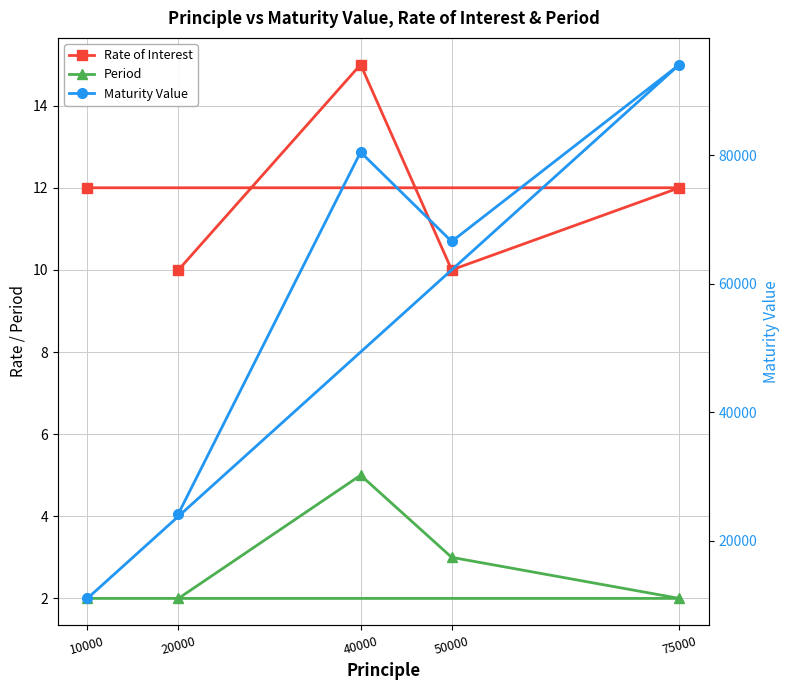

Is this an area chart (filled region under the line)?

No